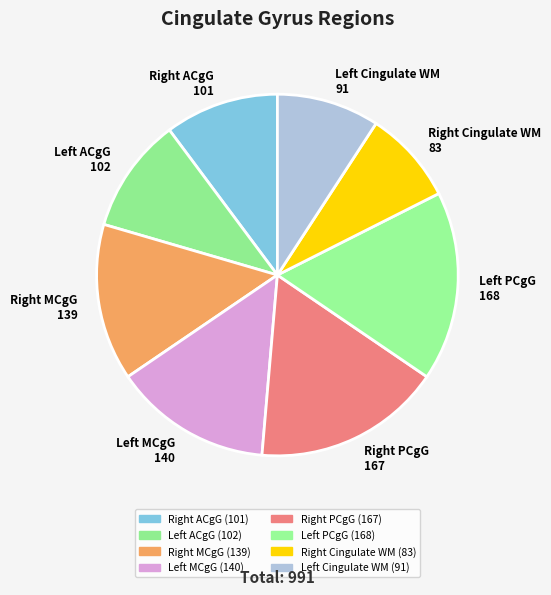

Which slice is the smallest?

Right Cingulate WM